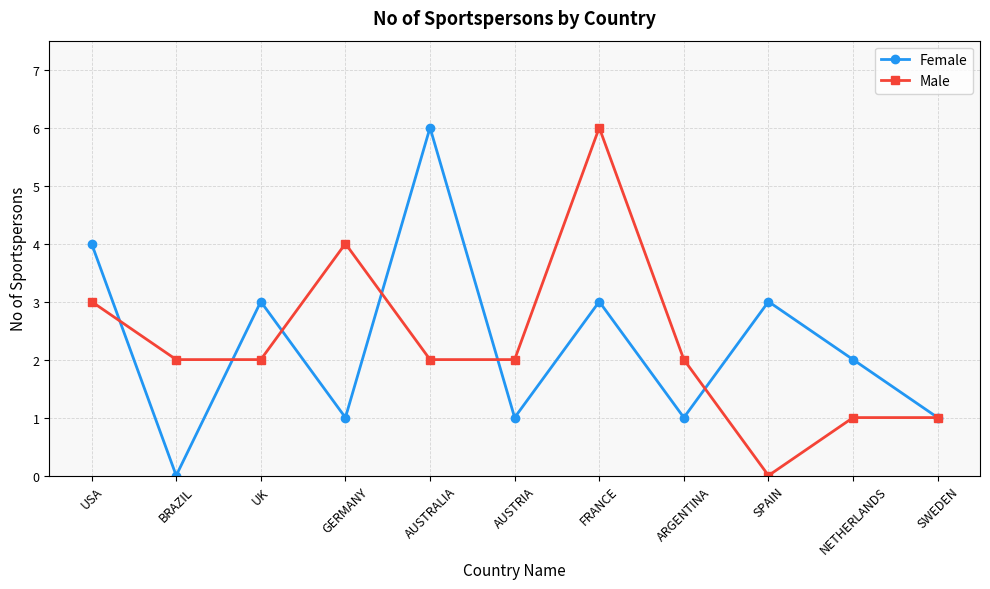

Reading left to right, extract all data points from this chart.

Female: USA=4	BRAZIL=0	UK=3	GERMANY=1	AUSTRALIA=6	AUSTRIA=1	FRANCE=3	ARGENTINA=1	SPAIN=3	NETHERLANDS=2	SWEDEN=1
Male: USA=3	BRAZIL=2	UK=2	GERMANY=4	AUSTRALIA=2	AUSTRIA=2	FRANCE=6	ARGENTINA=2	SPAIN=0	NETHERLANDS=1	SWEDEN=1